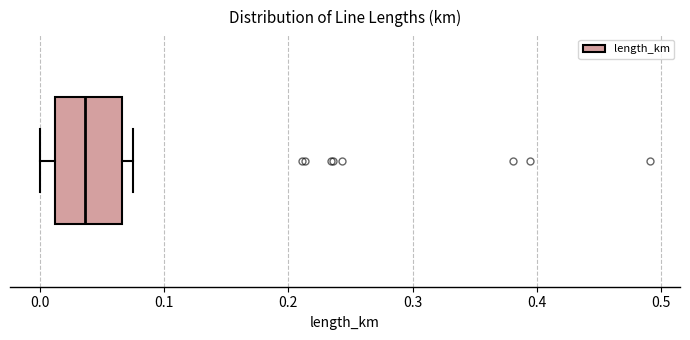

Transcribe this box plot: give where the median line is, the range the box spans, and where the two whiskers end, as read against the x-axis. The values are not printed on the chart, so give them approximately, as read against the axis.

median 0.04, box 0.01 to 0.07, whiskers 0.00 to 0.07 (just right of the box's right edge)